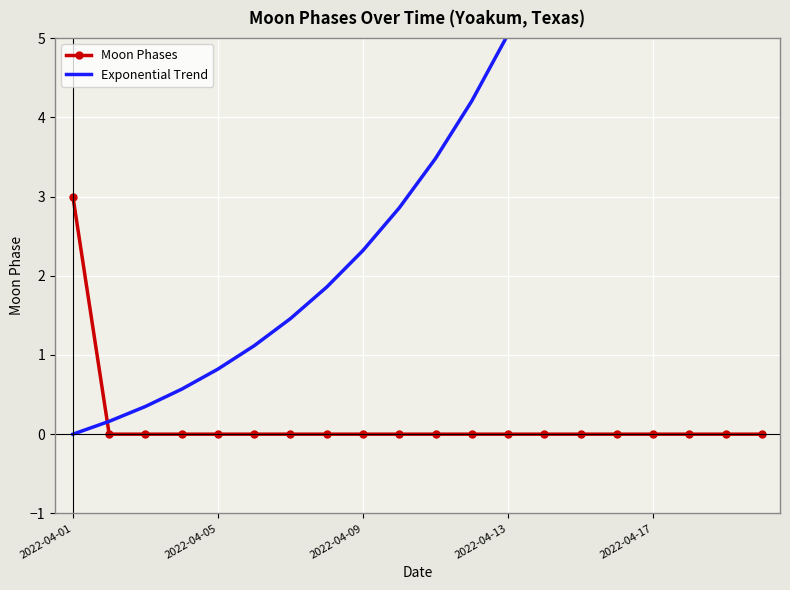

Reading right to left, what are all the values shown in this chart?

Moon Phases: 0.0	0.0	0.0	0.0	0.0	0.0	0.0	0.0	0.0	0.0	0.0	0.0	0.0	0.0	0.0	0.0	0.0	0.0	0.0	3.0
Exponential Trend: 16.3	13.9	11.8	10.0	8.5	7.2	6.0	5.0	4.2	3.5	2.9	2.3	1.9	1.5	1.1	0.8	0.6	0.3	0.2	0.0